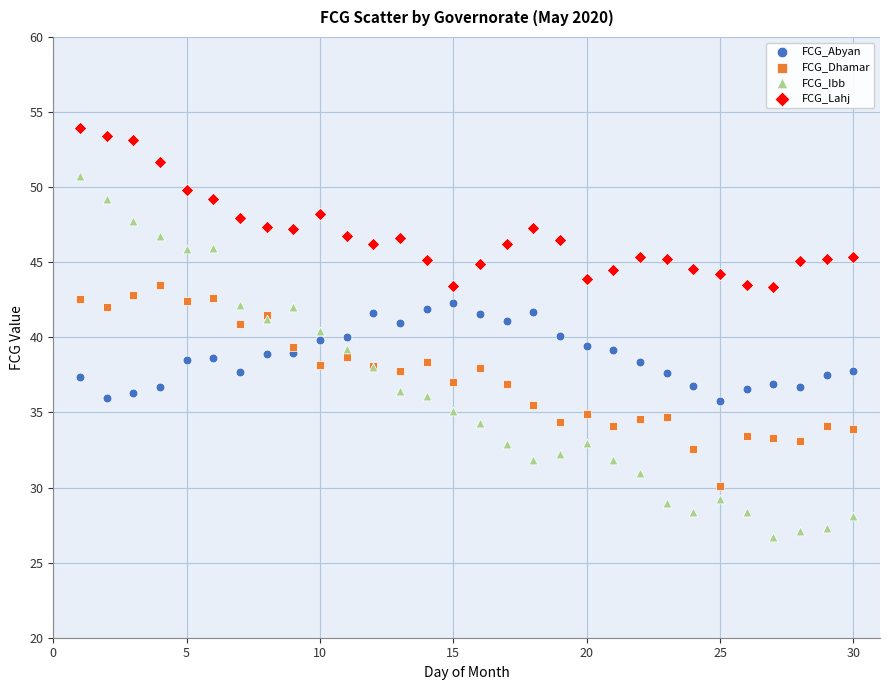

What are all the series names shown in the legend?

FCG_Abyan, FCG_Dhamar, FCG_Ibb, FCG_Lahj